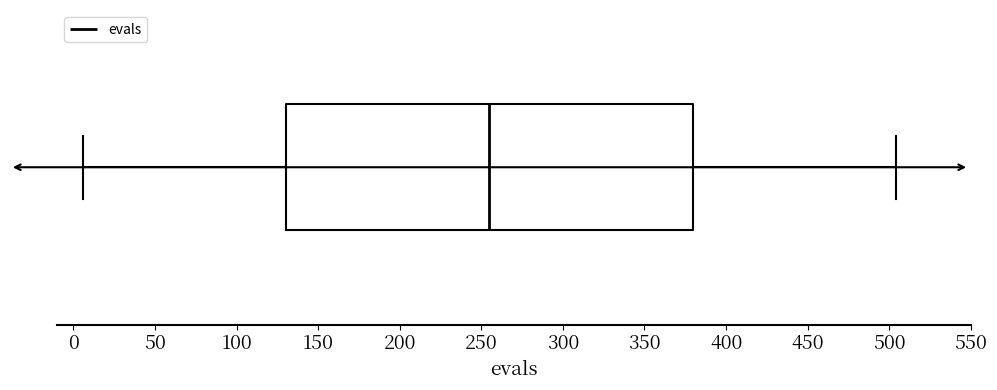

Where is the left edge of the box on the x-axis? The values are not printed on the chart, so give them approximately, as read against the axis.

130